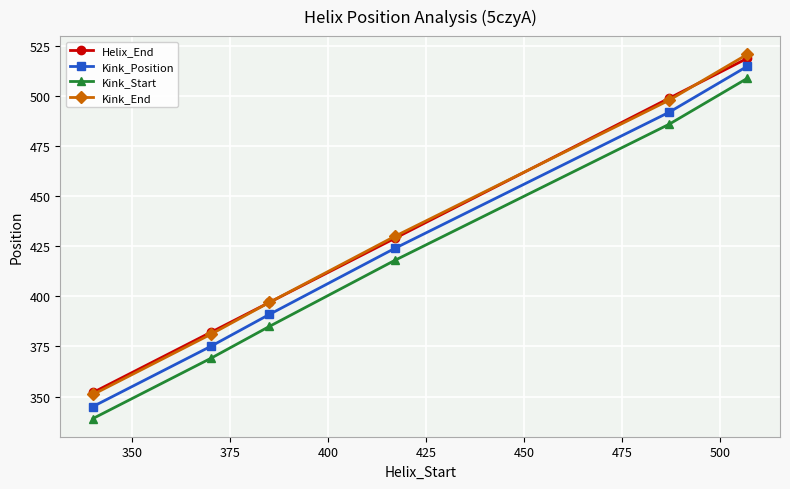

True or false: Kink_Start and Helix_End intersect in this chart.

False